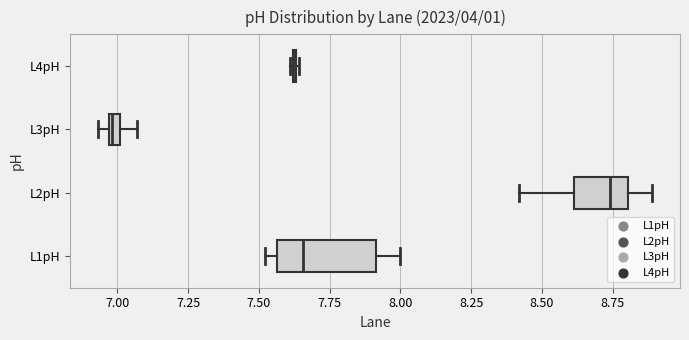

Where is the right edge of the box for L3pH on the x-axis? The values are not printed on the chart, so give them approximately, as read against the axis.

7.00